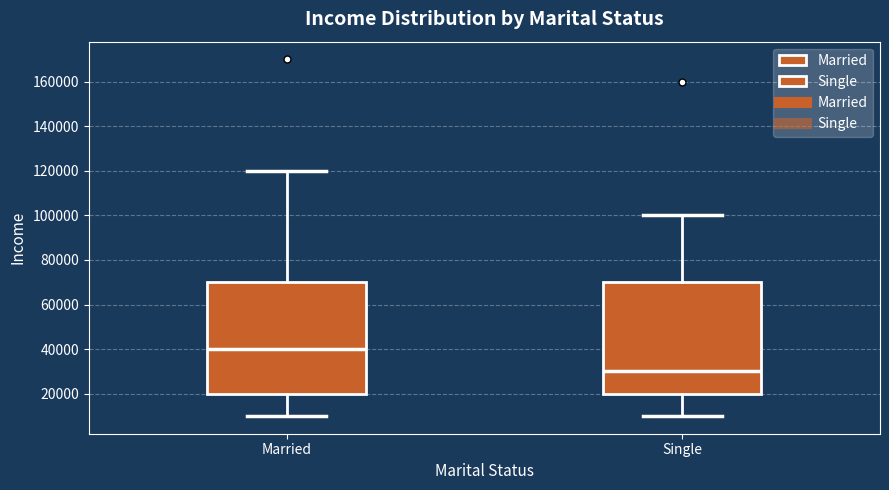

Reading left to right, transcribe this box plot: for each box, give where its median line is, the range the box spans, and where its two whiskers end, as read against the y-axis. The values are not printed on the chart, so give them approximately, as read against the axis.

Married: median 40000, box 20000 to 70000, whiskers 10000 to 120000
Single: median 30000, box 20000 to 70000, whiskers 10000 to 100000